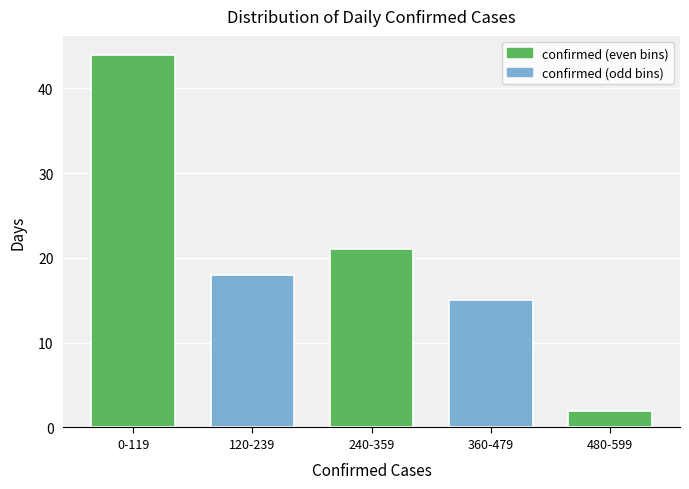

Reading right to left, what are all the values shown in this chart?

2	15	21	18	44